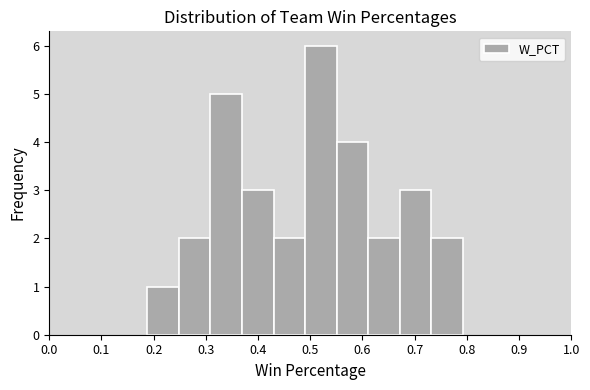

Reading left to right, transcribe this chart: for each bar, give the range it covers on the x-axis and its height. Neither the bar edges nor the heights are printed on the chart, so give them approximately, as read against the axes.

0.19 to 0.25: 1
0.25 to 0.31: 2
0.31 to 0.37: 5
0.37 to 0.43: 3
0.43 to 0.49: 2
0.49 to 0.55: 6
0.55 to 0.61: 4
0.61 to 0.67: 2
0.67 to 0.73: 3
0.73 to 0.79: 2